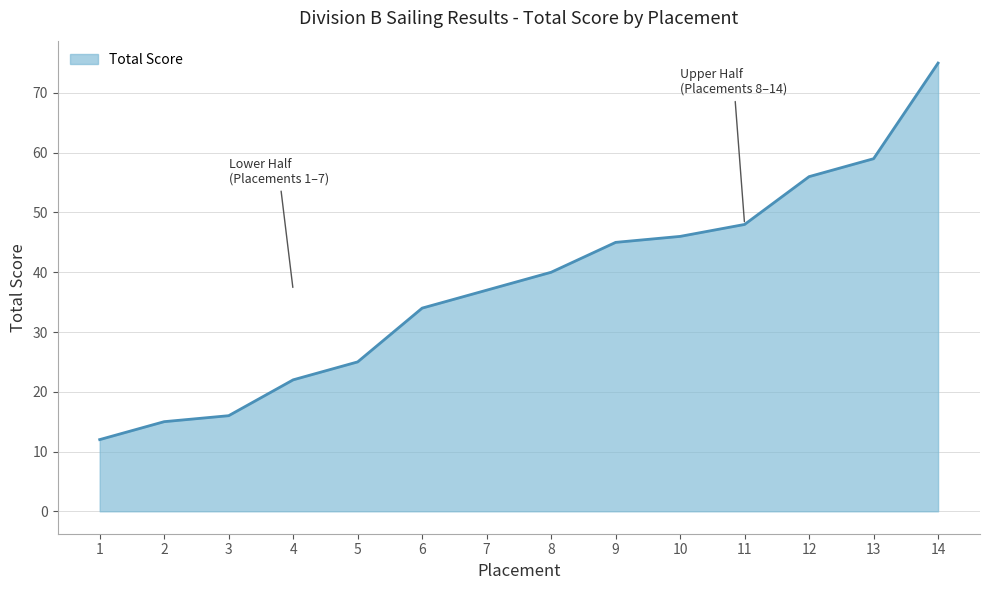

Rank the categories by value from highest to lowest.

14, 13, 12, 11, 10, 9, 8, 7, 6, 5, 4, 3, 2, 1